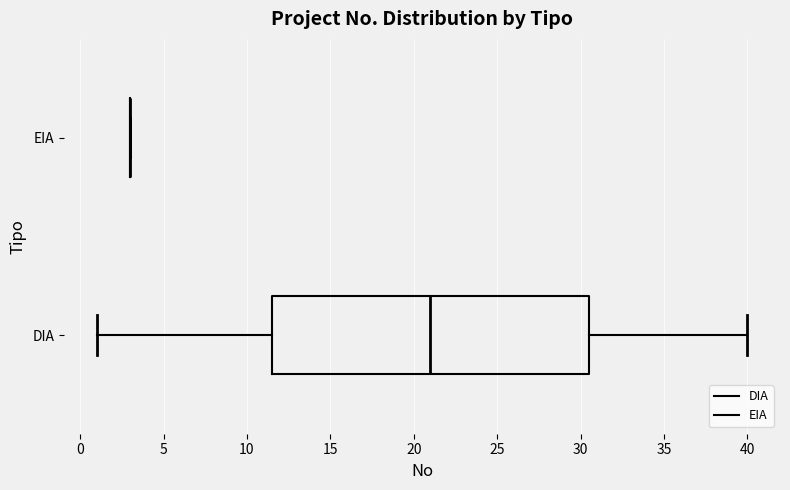

Which box is the widest, from its left edge to its right edge?

DIA